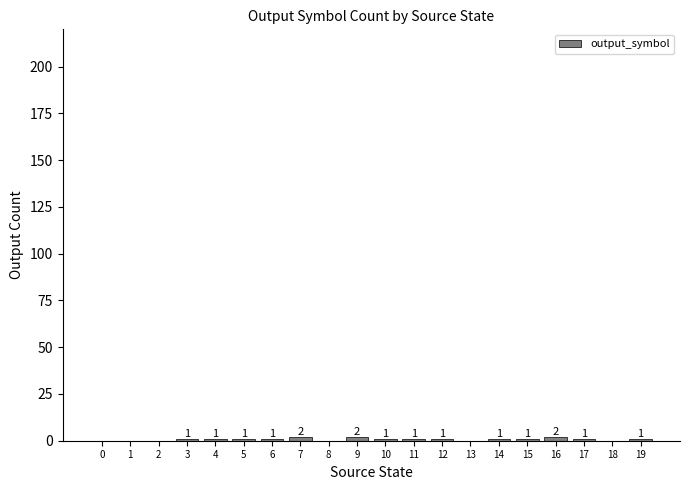

True or false: the data shows 0 at 0.

True